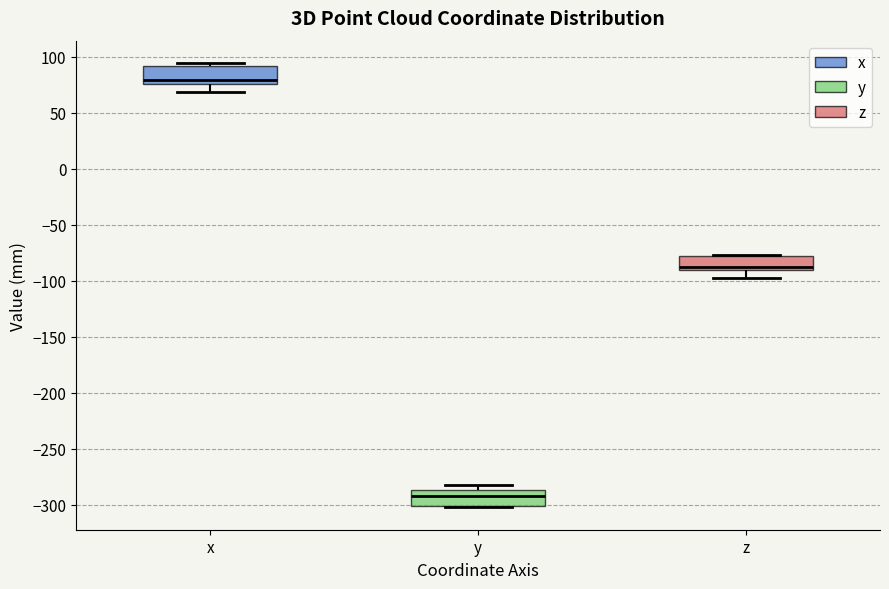

Where does the median line of the box for x sit on the y-axis? The values are not printed on the chart, so give them approximately, as read against the axis.

80